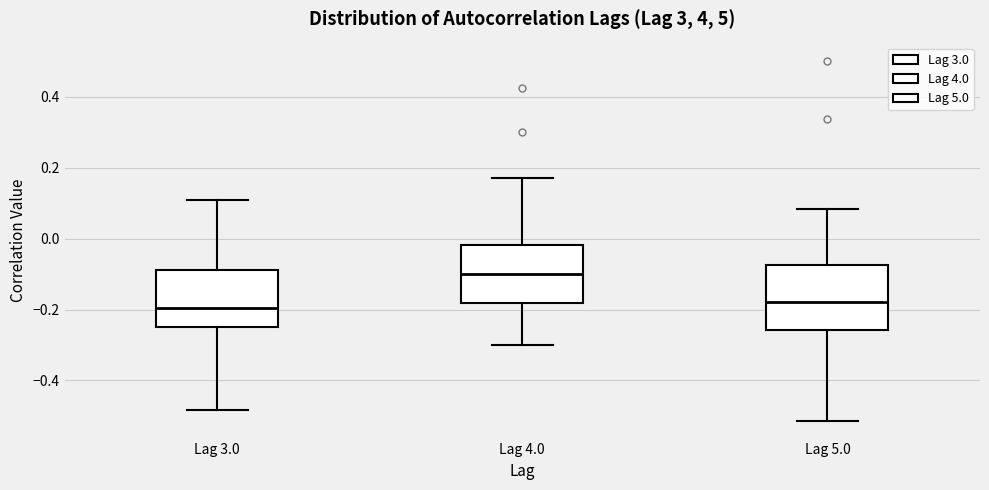

Reading left to right, transcribe this box plot: for each box, give where its median line is, the range the box spans, and where its two whiskers end, as read against the y-axis. The values are not printed on the chart, so give them approximately, as read against the axis.

Lag 3.0: median -0.20, box -0.24 to -0.08, whiskers -0.48 to 0.10
Lag 4.0: median -0.10, box -0.18 to -0.02, whiskers -0.30 to 0.18
Lag 5.0: median -0.18, box -0.26 to -0.08, whiskers -0.52 to 0.08